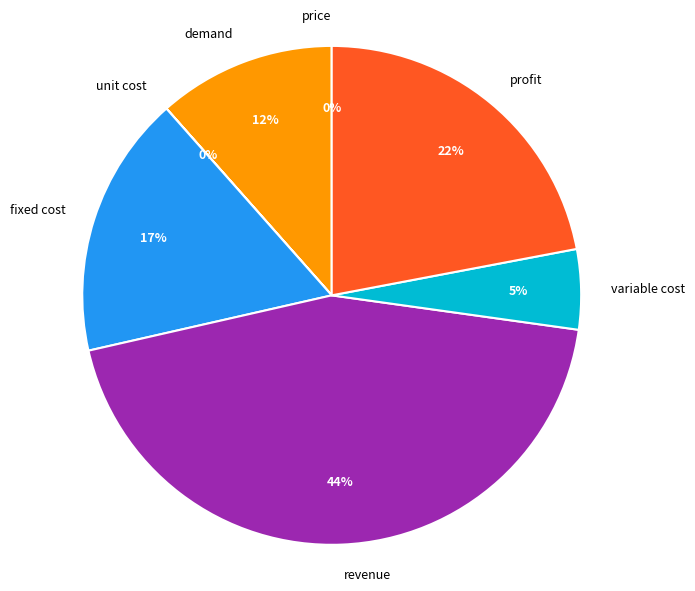

Is the sum of variable cost and demand greater than half?

No